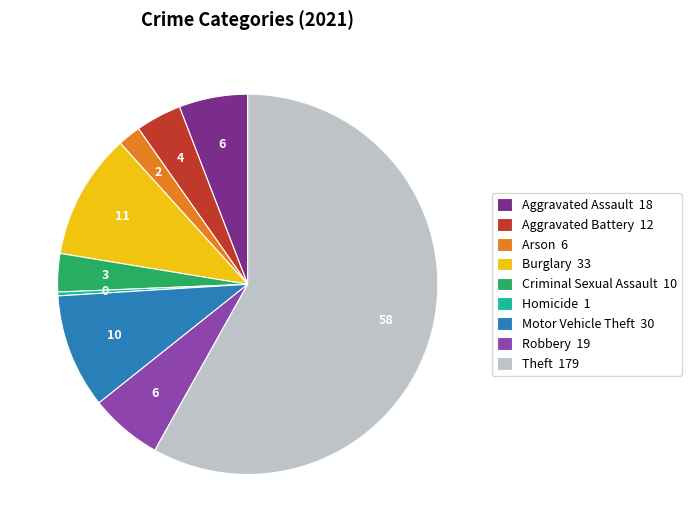

Approximately how many times larger is the value at Robbery 19 compared to Criminal Sexual Assault 10?

1.9